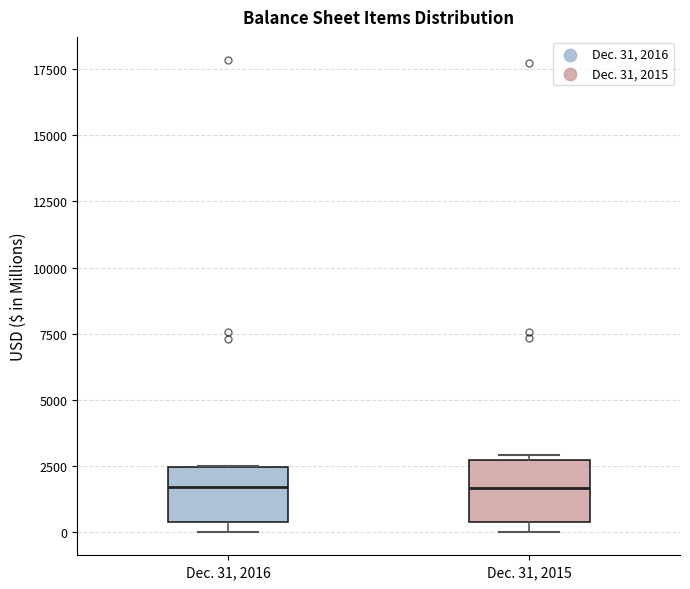

Where is the upper edge of the box for Dec. 31, 2016 on the y-axis? The values are not printed on the chart, so give them approximately, as read against the axis.

2500